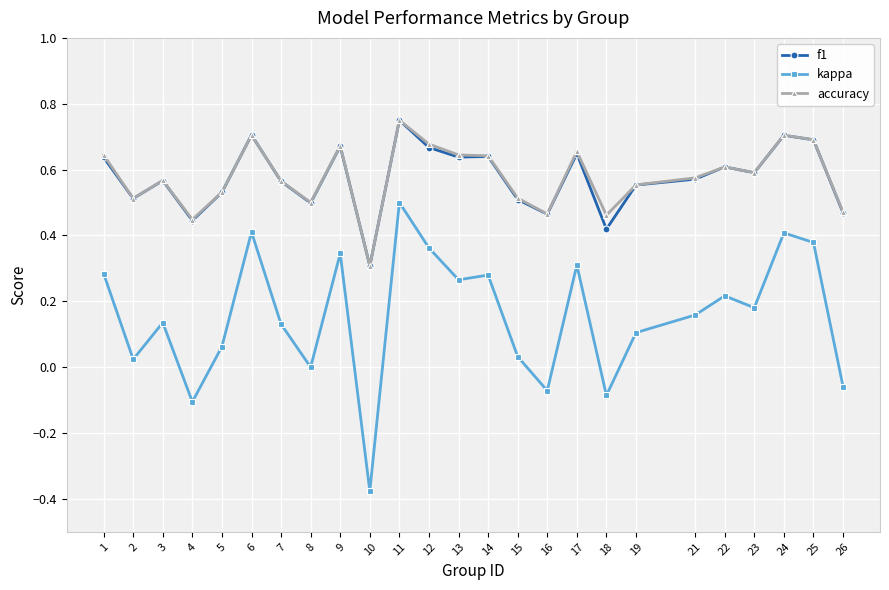

What is the sum of all f1 values?

14.4